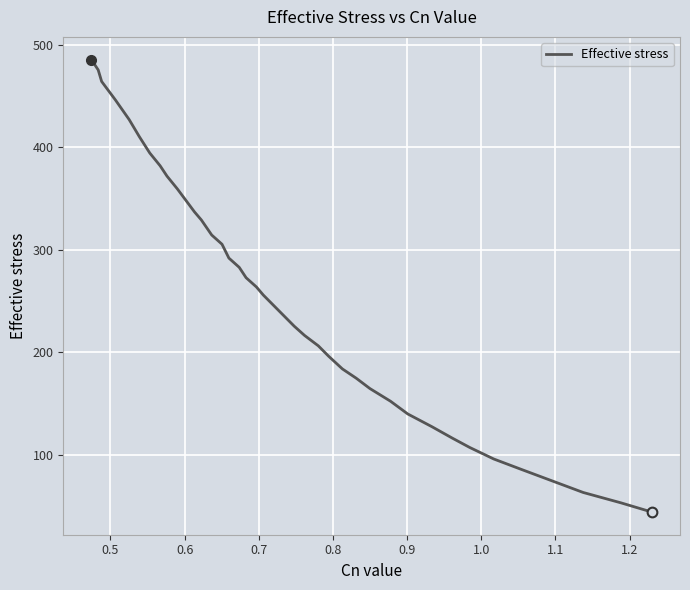

What is the maximum value shown in the chart?

485.5